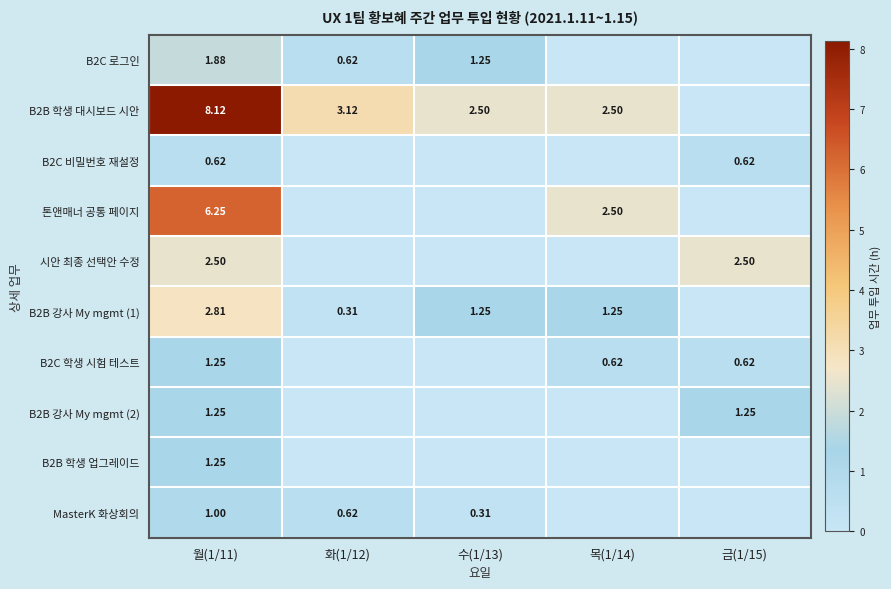

How many categories are shown in the chart?

5